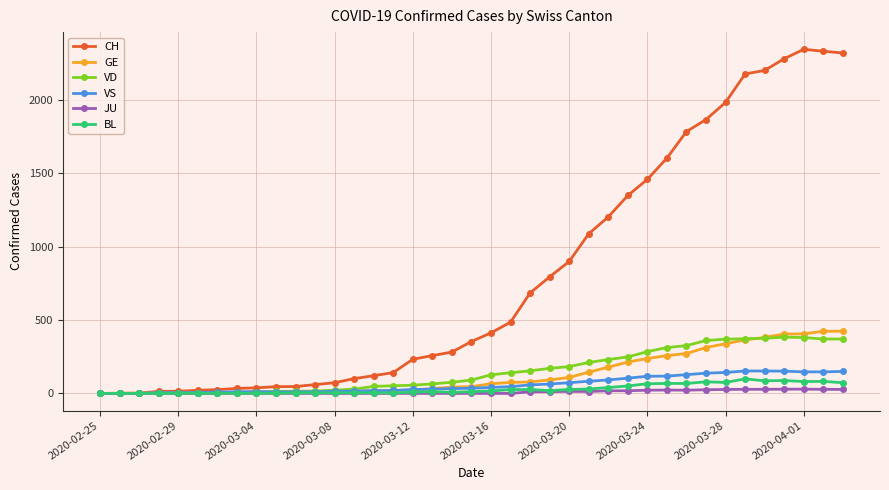

At how many categories does at least one series exceed 2249?

4